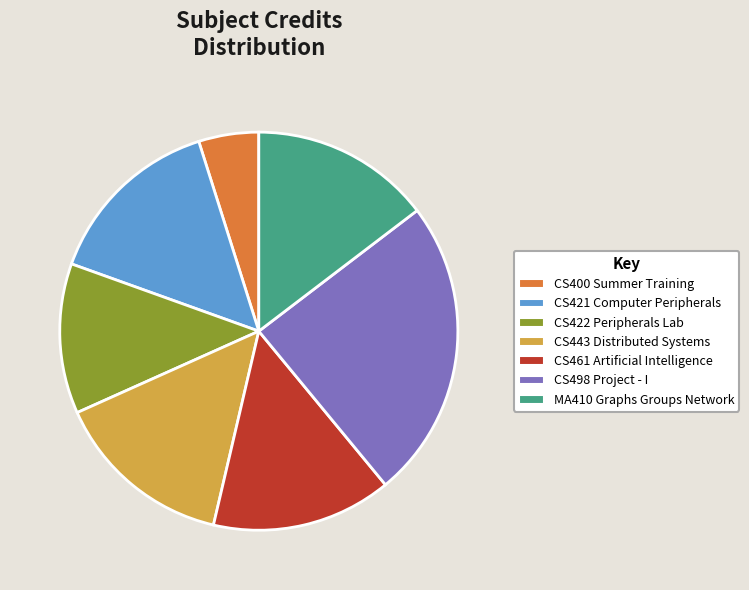

Which category has the biggest portion of the pie?

CS498 Project - I